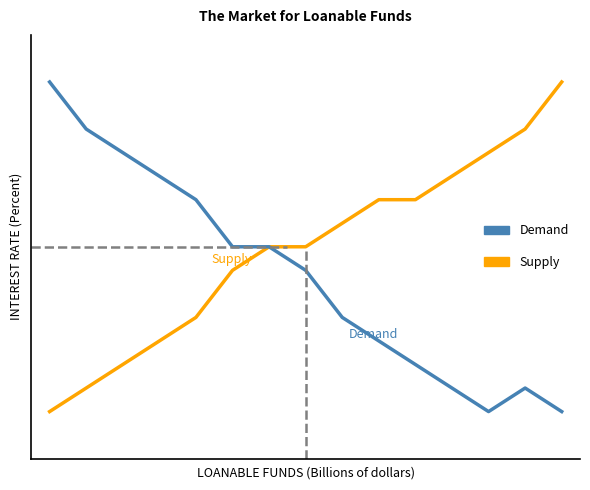

Is this an area chart (filled region under the line)?

No